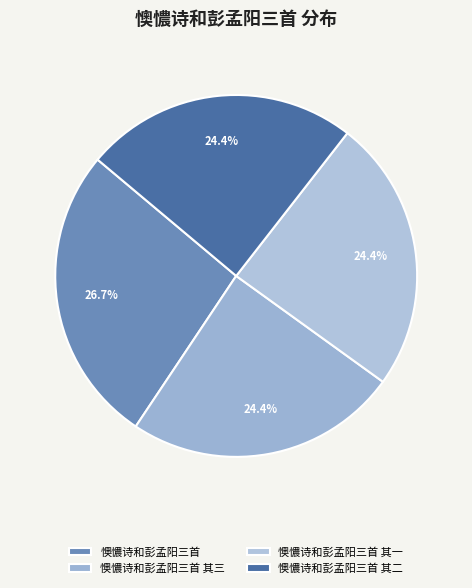

Which slice is the smallest?

懊憹诗和彭孟阳三首 其一